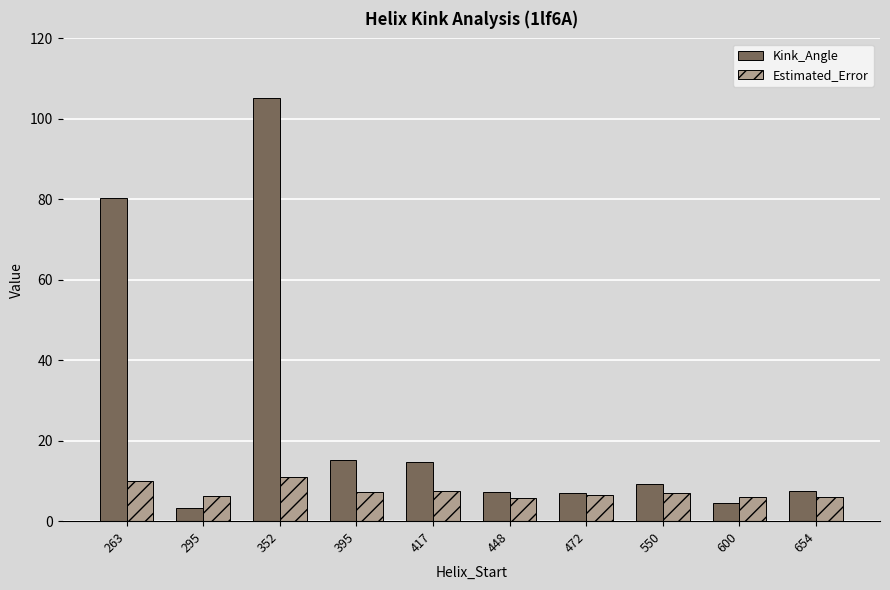

The value of Kink_Angle at 472 is 6.9. True or false?

True